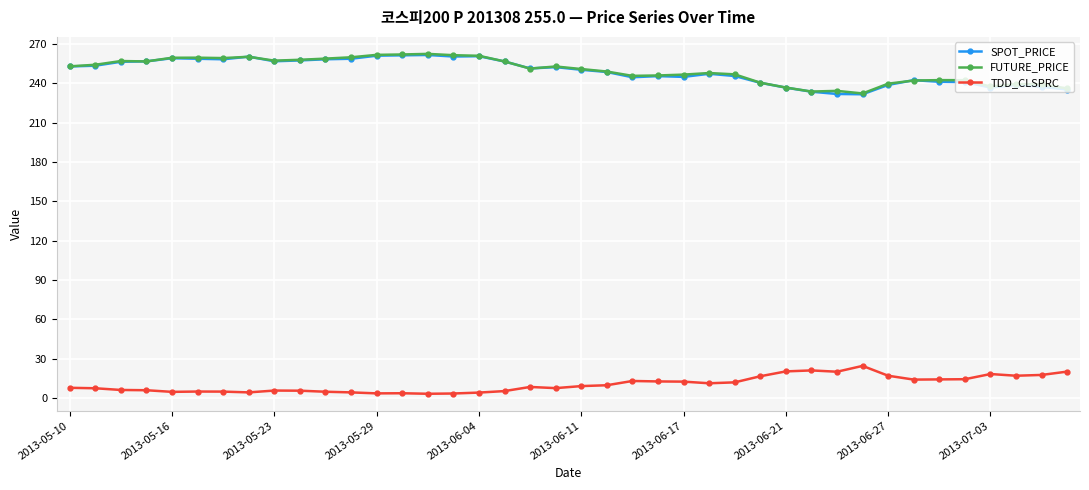

True or false: SPOT_PRICE and TDD_CLSPRC cross at least once.

False